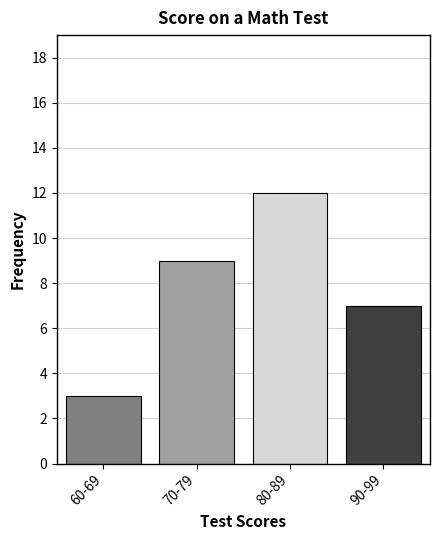

Reading right to left, extract all data points from this chart.

7	12	9	3